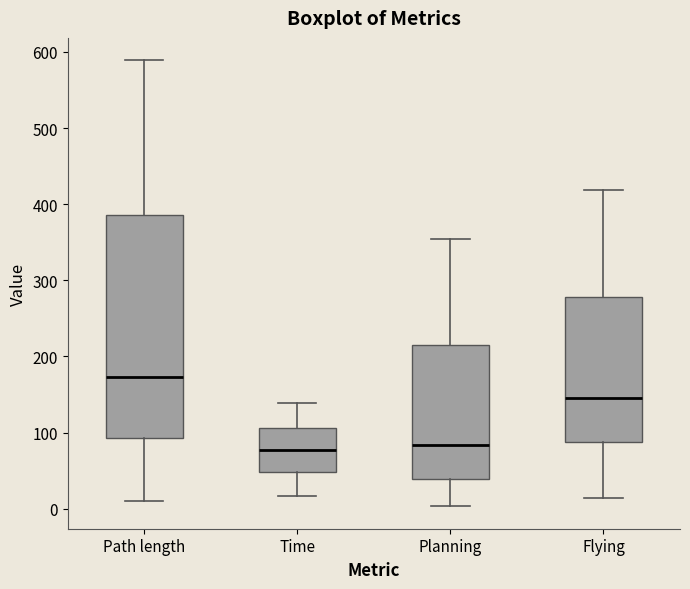

Where is the upper edge of the box for Flying on the y-axis? The values are not printed on the chart, so give them approximately, as read against the axis.

280